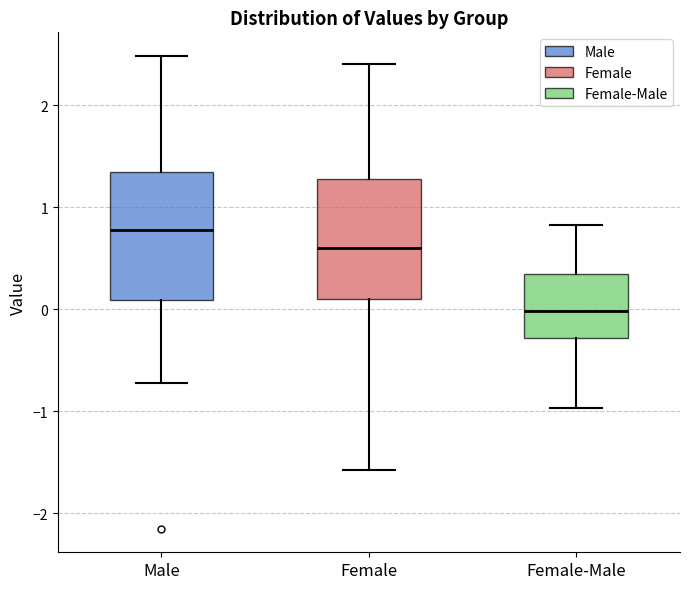

Reading left to right, read every box against the y-axis: the position of its median line, the range the box covers, and the ends of its whiskers. The values are not printed on the chart, so give them approximately, as read against the axis.

Male: median 0.8, box 0.1 to 1.3, whiskers -0.7 to 2.5
Female: median 0.6, box 0.1 to 1.3, whiskers -1.6 to 2.4
Female-Male: median 0.0, box -0.3 to 0.4, whiskers -1.0 to 0.8